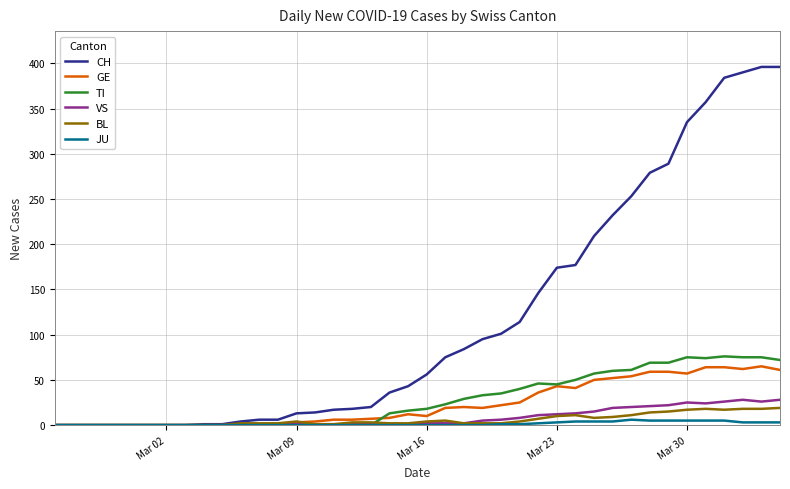

Which series has the largest total across all categories?

CH